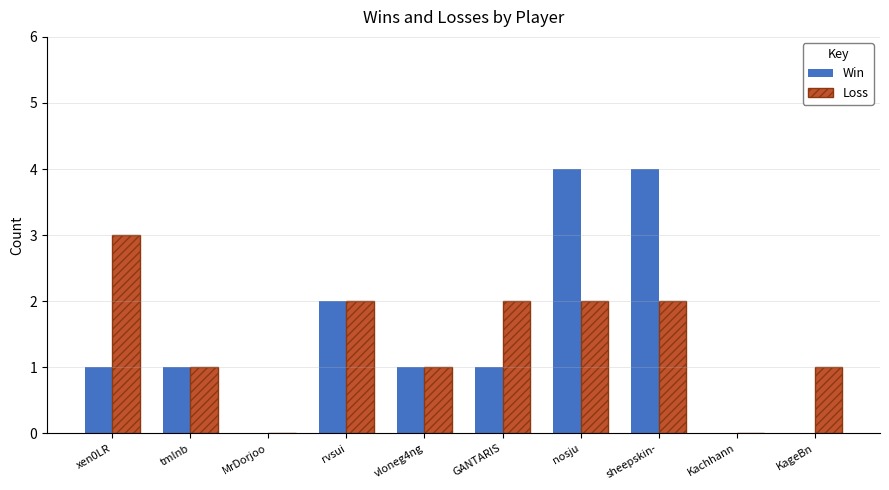

Where does the Loss series first go above 2?

xen0LR